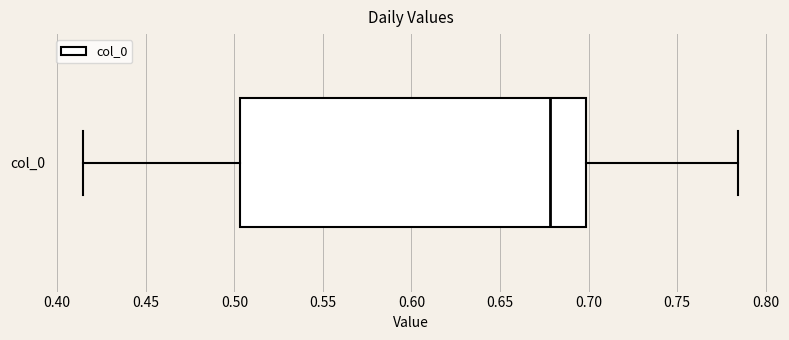

Transcribe this box plot: give where the median line is, the range the box spans, and where the two whiskers end, as read against the x-axis. The values are not printed on the chart, so give them approximately, as read against the axis.

median 0.680, box 0.505 to 0.700, whiskers 0.415 to 0.785